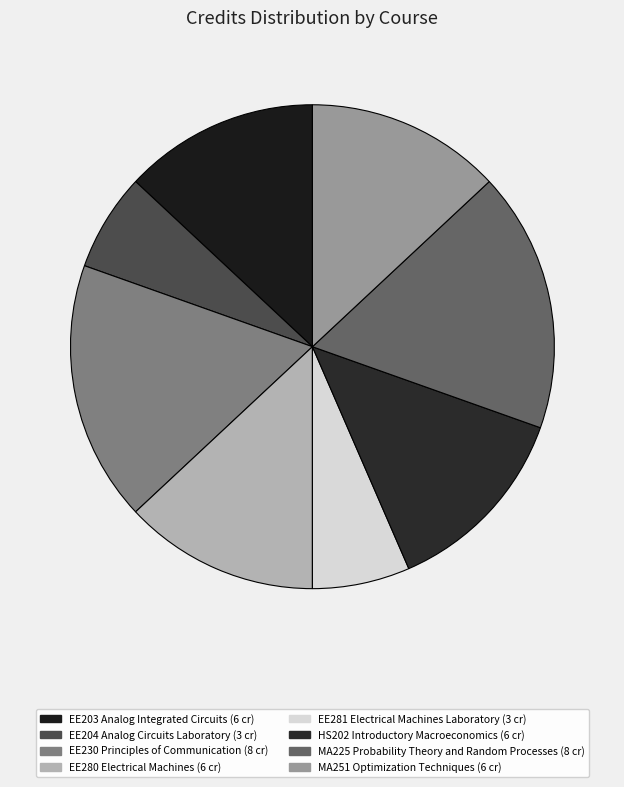

What is the largest slice in the pie chart?

EE230 Principles of Communication